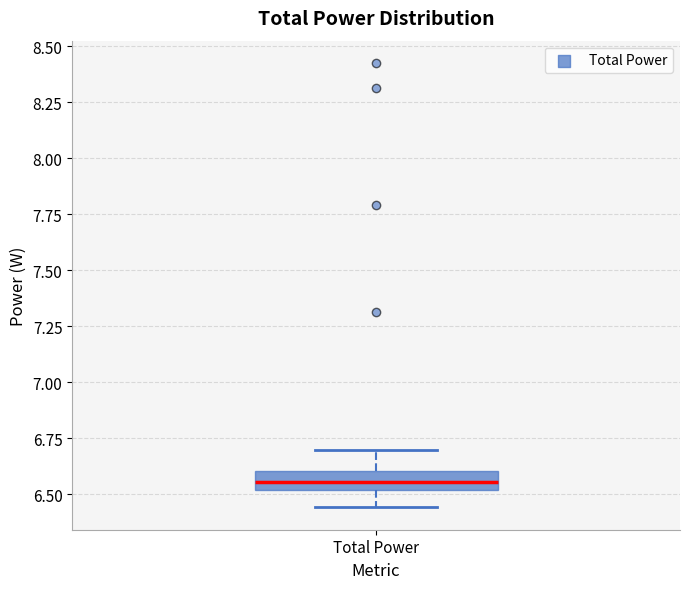

Read this box plot against the y-axis: the position of the median line, the range covered by the box, and the ends of both whiskers. The values are not printed on the chart, so give them approximately, as read against the axis.

median 6.55, box 6.50 to 6.60, whiskers 6.45 to 6.70